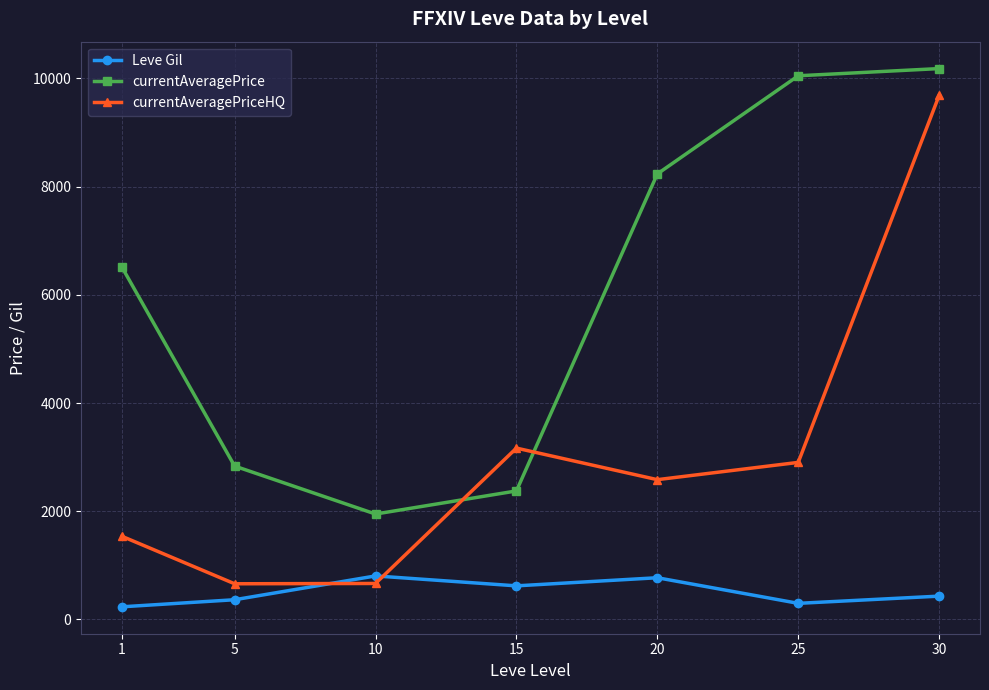

Rank the series by their maximum value, from lowest to highest.

Leve Gil, currentAveragePriceHQ, currentAveragePrice